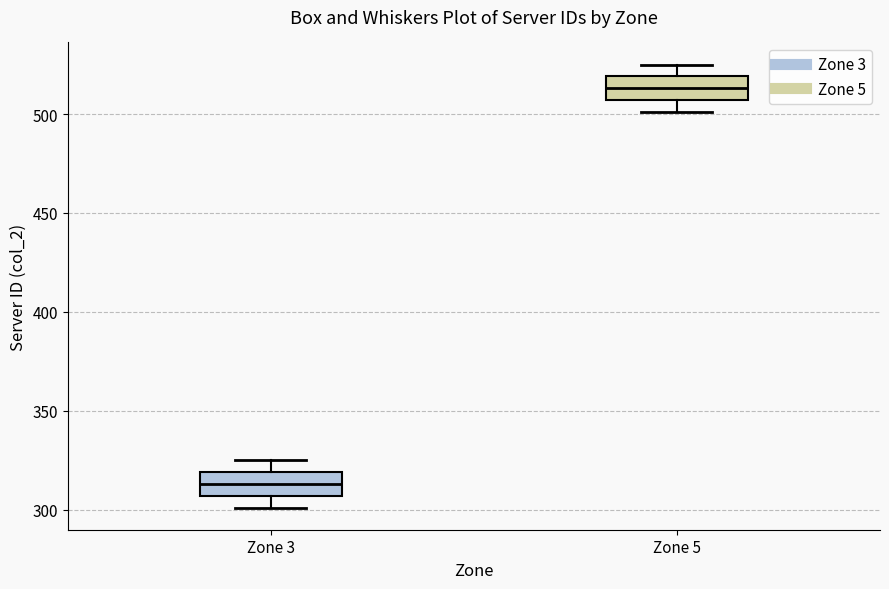

Reading left to right, read every box against the y-axis: the position of its median line, the range the box covers, and the ends of its whiskers. The values are not printed on the chart, so give them approximately, as read against the axis.

Zone 3: median 315, box 305 to 320, whiskers 300 to 325
Zone 5: median 515, box 505 to 520, whiskers 500 to 525